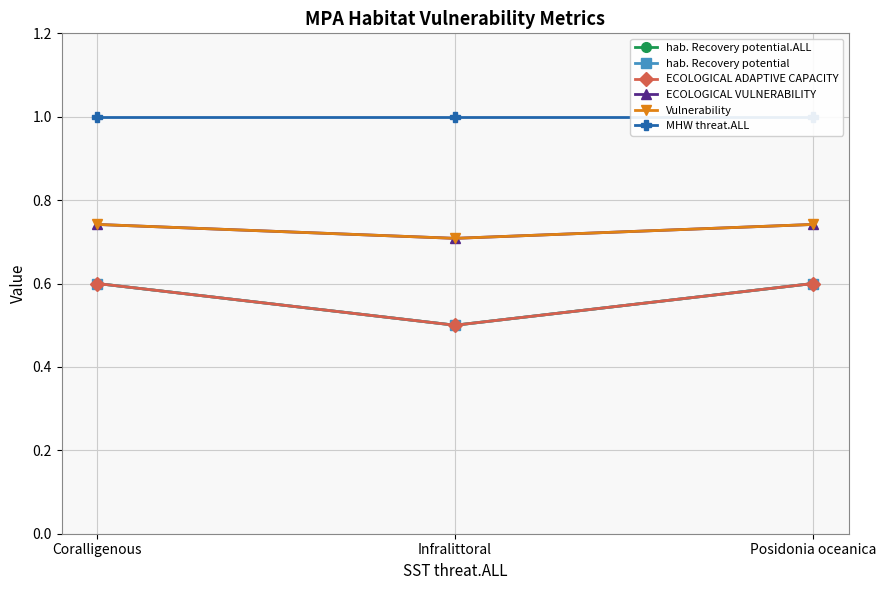

What are all the series names shown in the legend?

hab. Recovery potential.ALL, hab. Recovery potential, ECOLOGICAL ADAPTIVE CAPACITY, ECOLOGICAL VULNERABILITY, Vulnerability, MHW threat.ALL